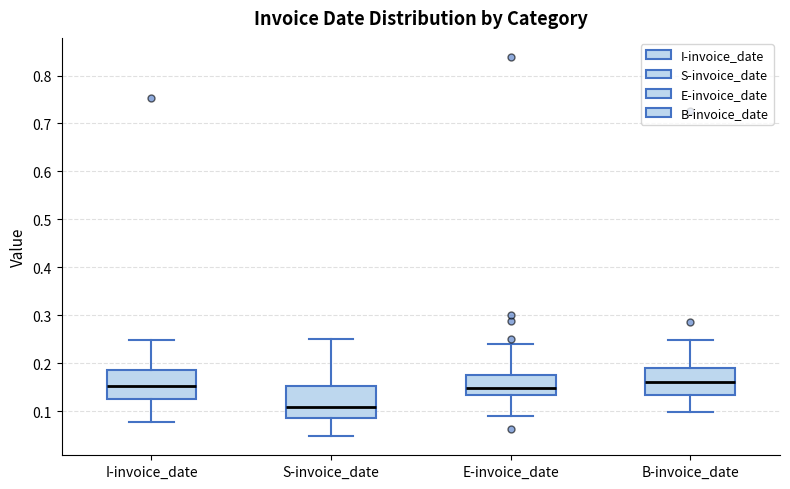

Reading left to right, transcribe this box plot: for each box, give where its median line is, the range the box spans, and where its two whiskers end, as read against the y-axis. The values are not printed on the chart, so give them approximately, as read against the axis.

I-invoice_date: median 0.15, box 0.13 to 0.18, whiskers 0.08 to 0.25
S-invoice_date: median 0.11, box 0.08 to 0.15, whiskers 0.05 to 0.25
E-invoice_date: median 0.15, box 0.13 to 0.18, whiskers 0.09 to 0.24
B-invoice_date: median 0.16, box 0.13 to 0.19, whiskers 0.10 to 0.25